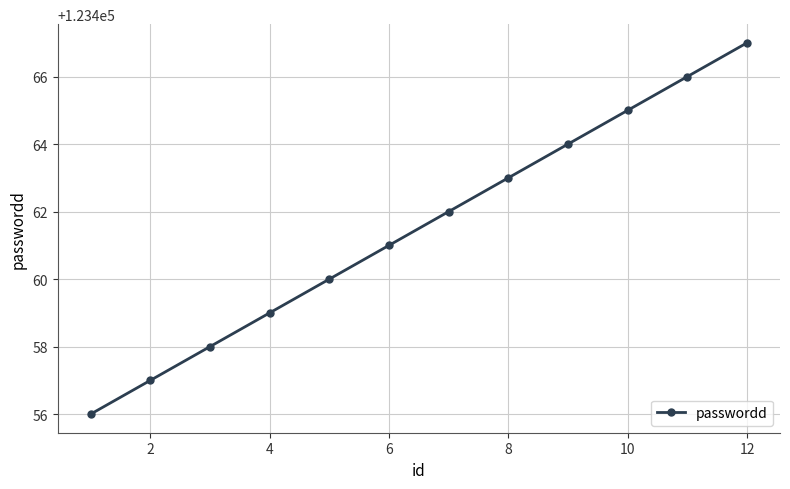

What is the difference between the maximum and minimum values?

11